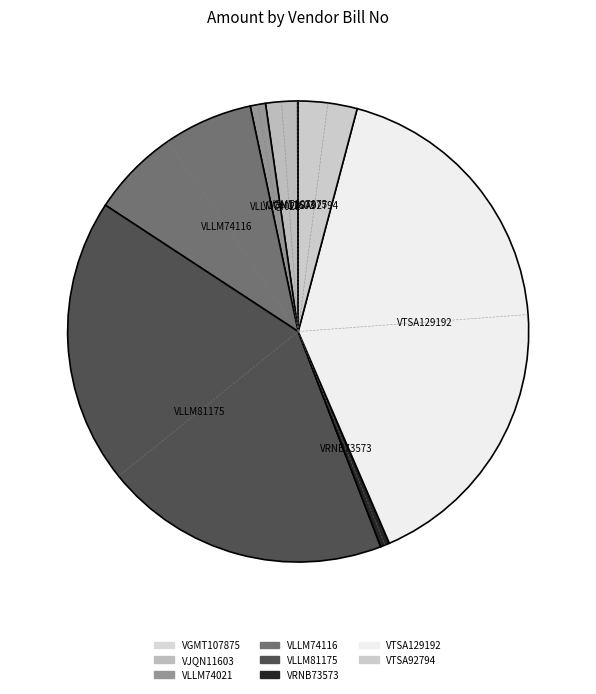

How many segments does this pie chart have?

8